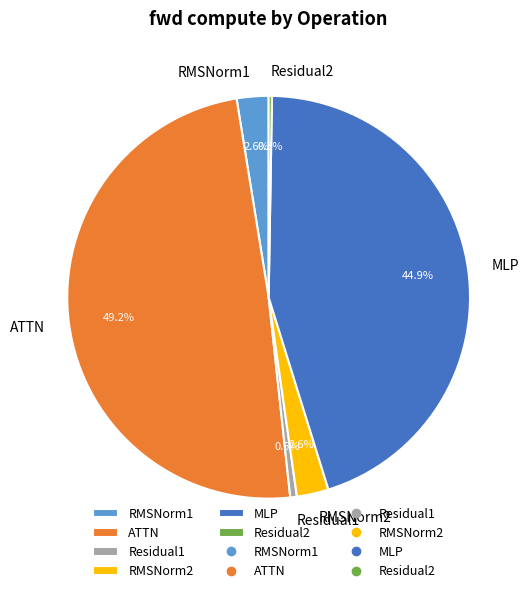

Is it true that ATTN is 38% of the pie?

False